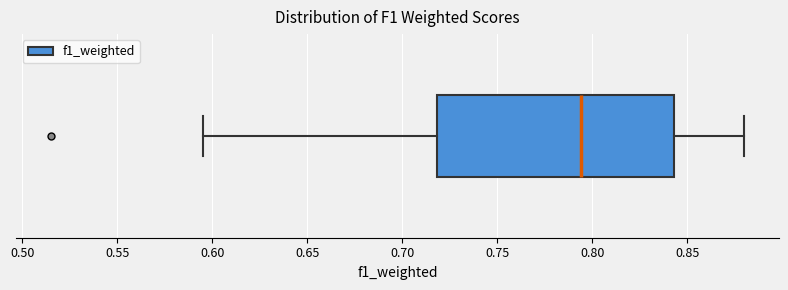

Read this box plot against the x-axis: the position of the median line, the range covered by the box, and the ends of both whiskers. The values are not printed on the chart, so give them approximately, as read against the axis.

median 0.795, box 0.720 to 0.845, whiskers 0.595 to 0.880